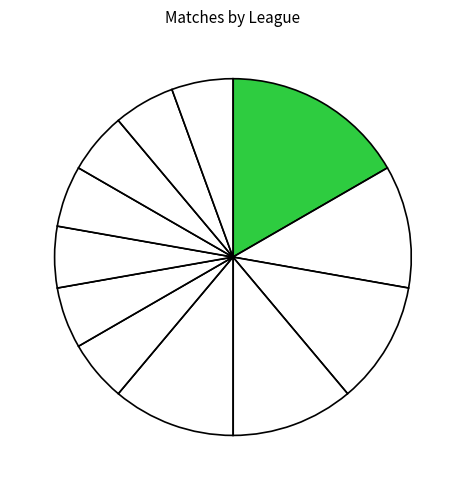

Is there a majority slice in this chart?

No